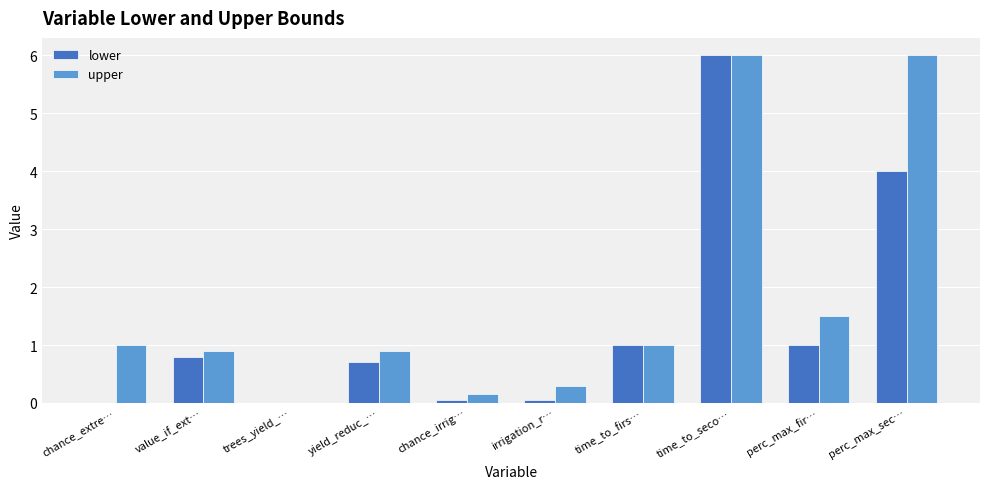

Between yield_reduc_… and perc_max_fir…, which series saw the biggest shift?

upper